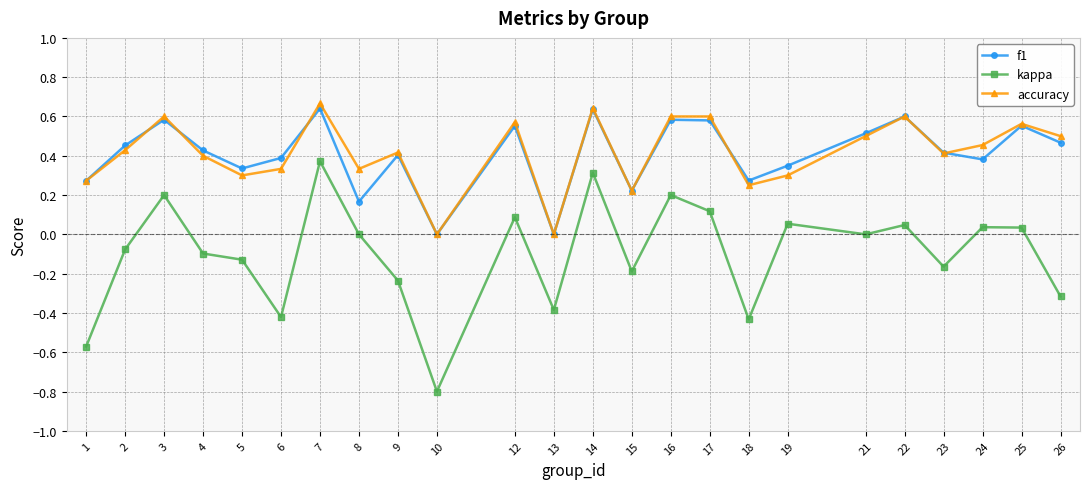

What is the difference between the second highest and second lowest values in the kappa series?

0.9